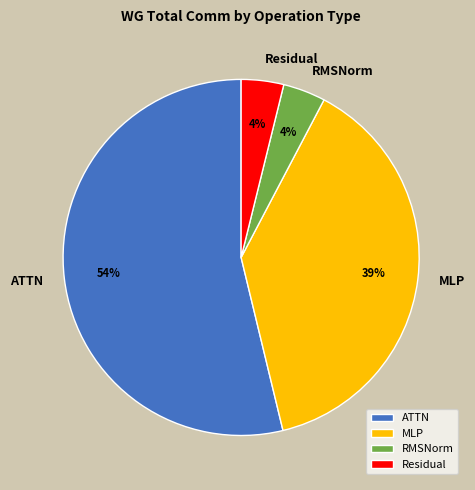

Which has a higher value, MLP or RMSNorm?

MLP